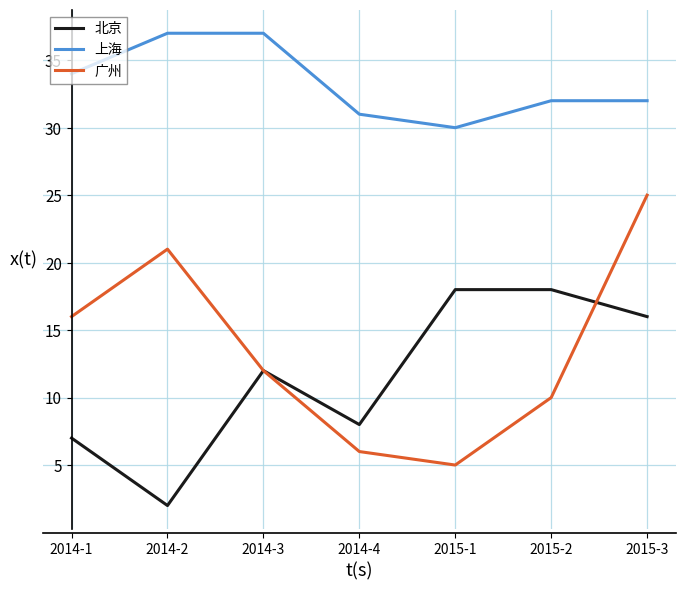

The value of 广州 at 2015-1 is 1. True or false?

False